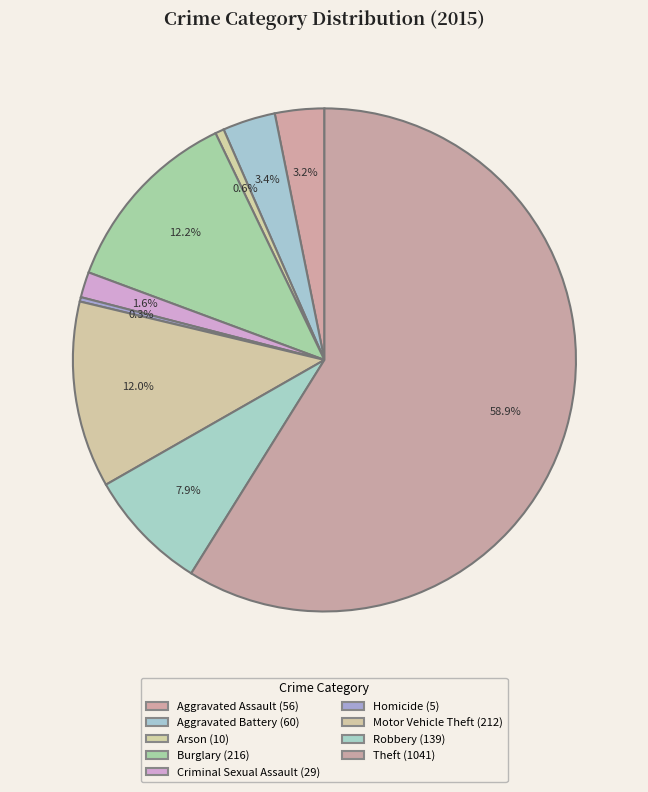

Is it true that Burglary is 12% of the pie?

True